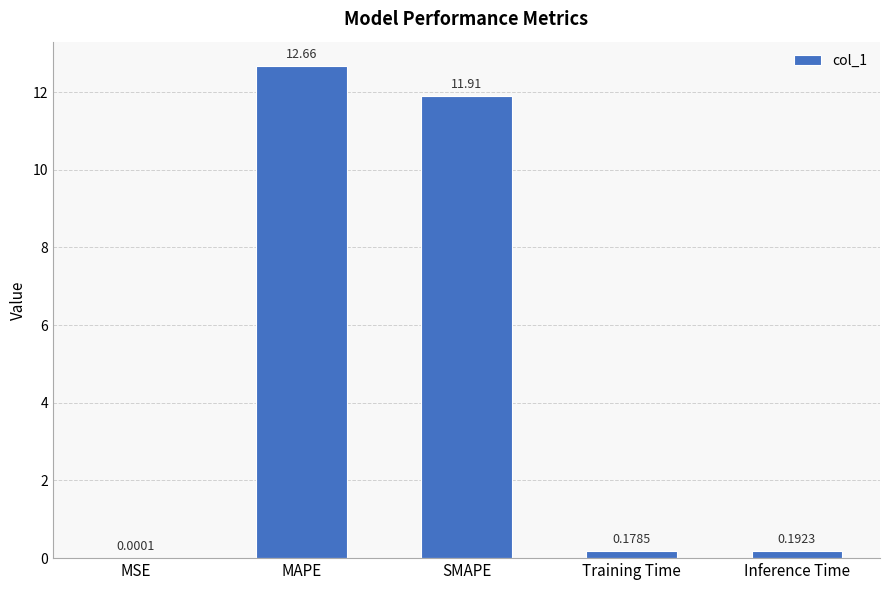

Which label corresponds to the largest value in the chart?

MAPE